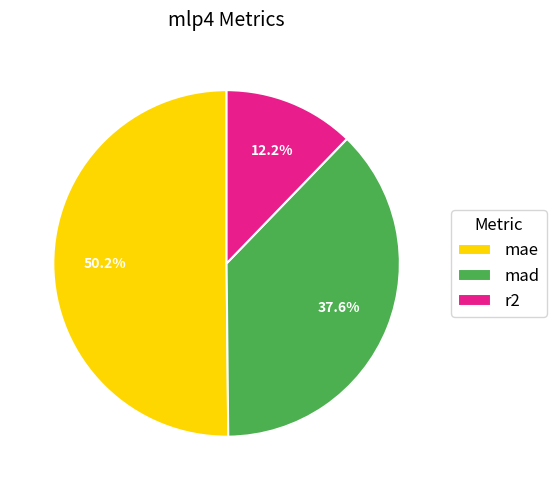

To the nearest percent, what is the difference between the mae and r2 slice percentages?

38%